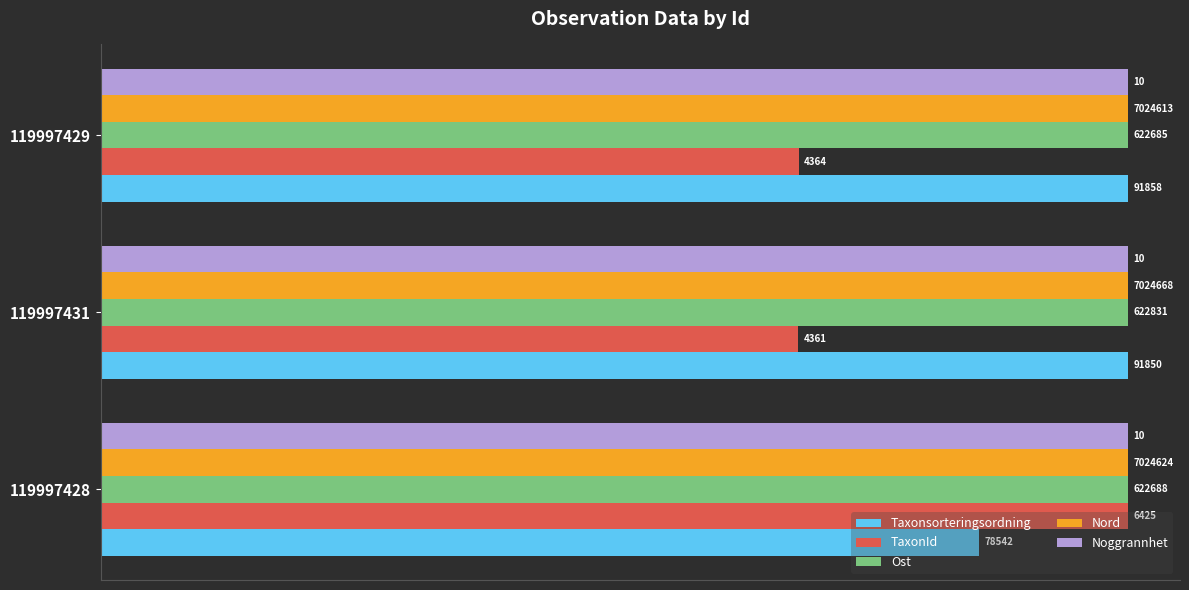

What are all the series names shown in the legend?

Taxonsorteringsordning, TaxonId, Ost, Nord, Noggrannhet